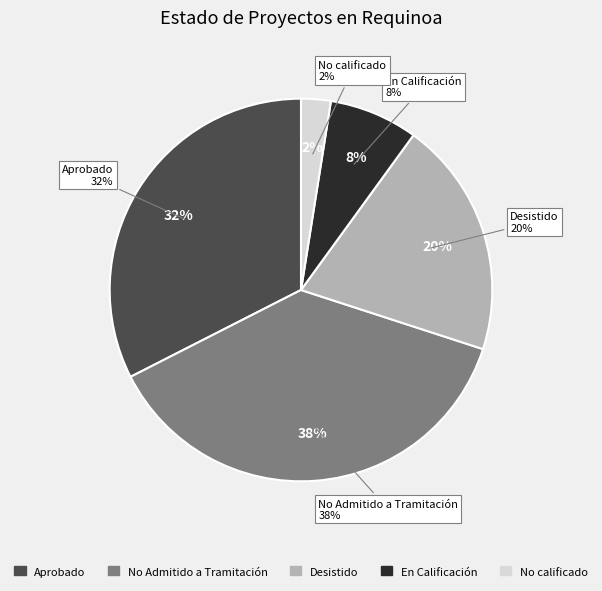

What is the smallest slice in the pie chart?

No calificado